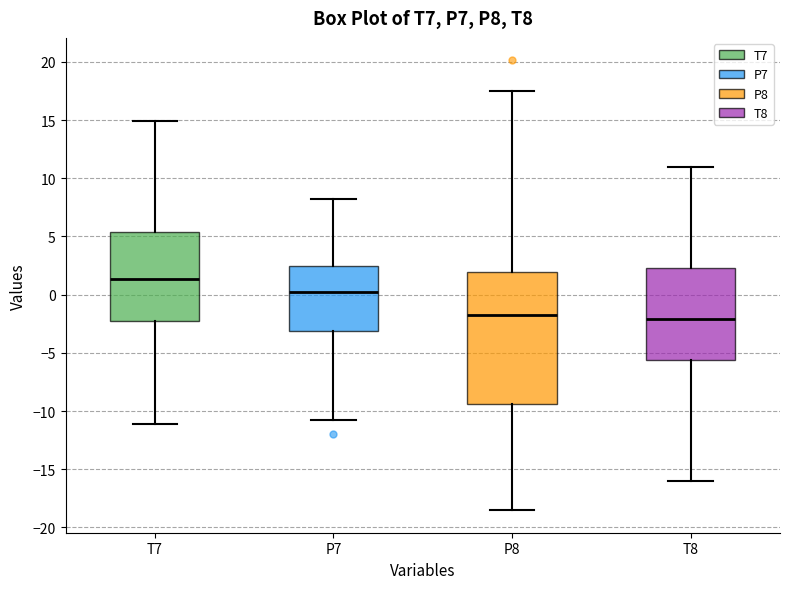

Reading left to right, transcribe this box plot: for each box, give where its median line is, the range the box spans, and where its two whiskers end, as read against the y-axis. The values are not printed on the chart, so give them approximately, as read against the axis.

T7: median 1.5, box -2.0 to 5.5, whiskers -11.0 to 15.0
P7: median 0.5, box -3.0 to 2.5, whiskers -11.0 to 8.0
P8: median -1.5, box -9.5 to 2.0, whiskers -18.5 to 17.5
T8: median -2.0, box -5.5 to 2.5, whiskers -16.0 to 11.0